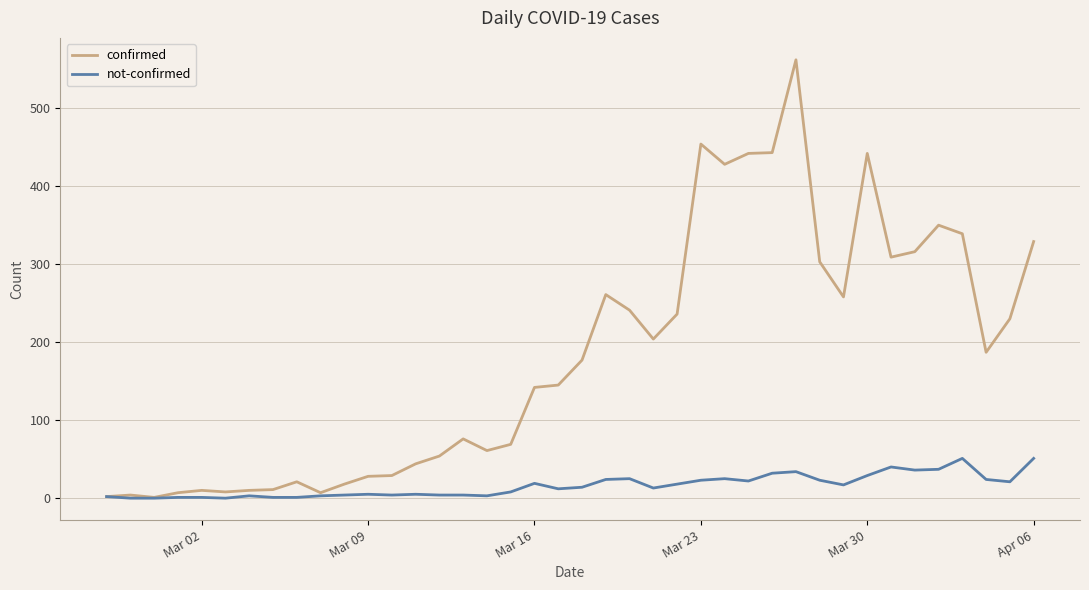

What is the greatest value displayed?

562